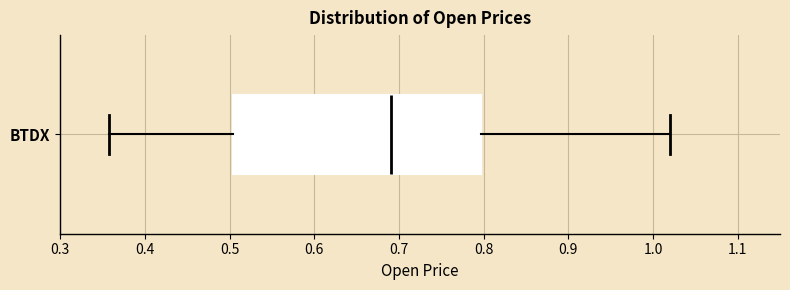

Where is the left edge of the box for BTDX on the x-axis? The values are not printed on the chart, so give them approximately, as read against the axis.

0.50